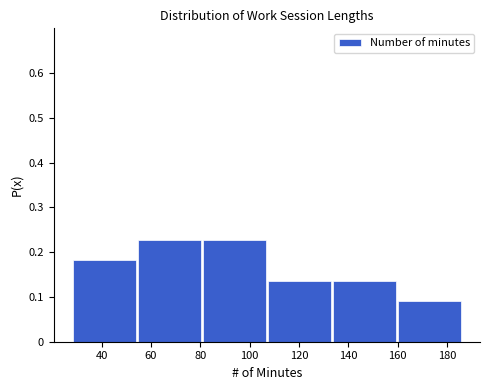

Reading left to right, transcribe this chart: for each bar, give the range it covers on the x-axis and its height. Neither the bar edges nor the heights are printed on the chart, so give them approximately, as read against the axes.

28 to 54: 0.18
54 to 80: 0.23
80 to 108: 0.23
108 to 134: 0.14
134 to 160: 0.14
160 to 186: 0.09